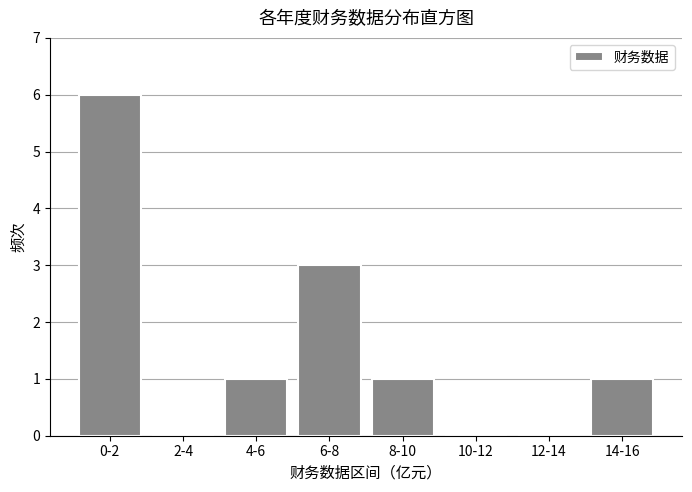

Reading left to right, list all the values displayed in this chart.

0-2=6	2-4=0	4-6=1	6-8=3	8-10=1	10-12=0	12-14=0	14-16=1